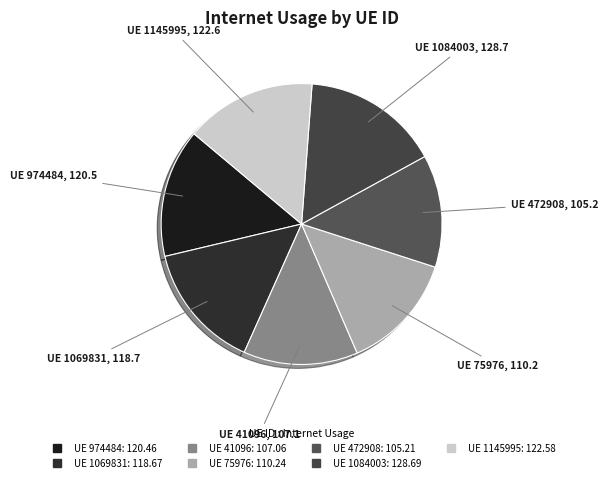

How many segments does this pie chart have?

7